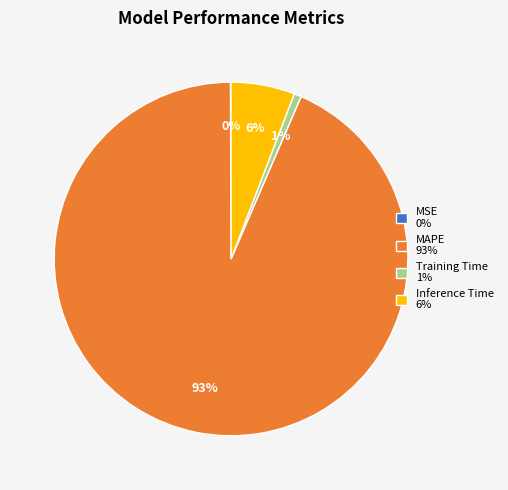

What percentage is the Inference Time slice, to the nearest percent?

6%